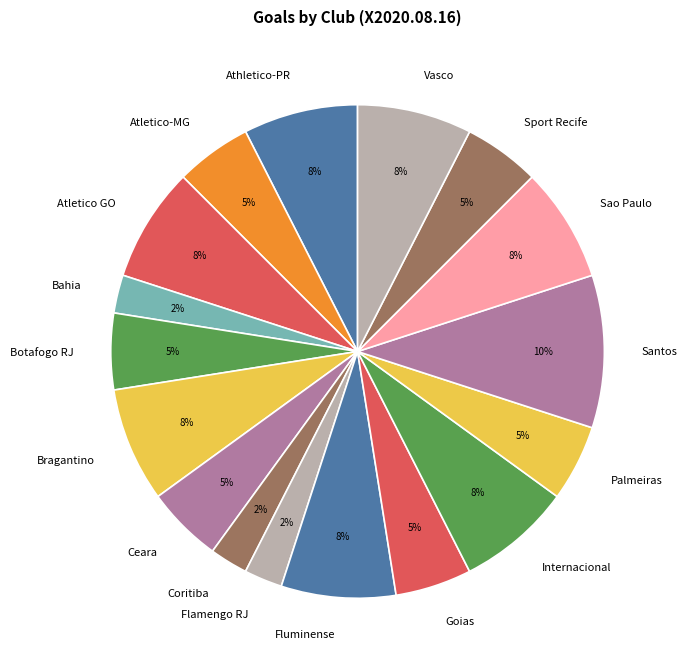

What is the ratio of the value at Bragantino to the value at Sao Paulo?

1.0